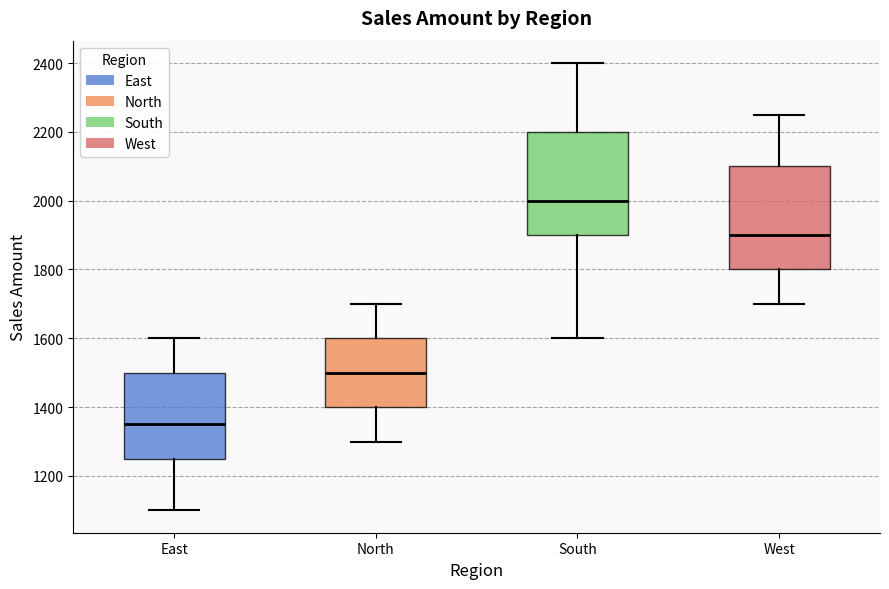

Reading left to right, transcribe this box plot: for each box, give where its median line is, the range the box spans, and where its two whiskers end, as read against the y-axis. The values are not printed on the chart, so give them approximately, as read against the axis.

East: median 1360, box 1260 to 1500, whiskers 1100 to 1600
North: median 1500, box 1400 to 1600, whiskers 1300 to 1700
South: median 2000, box 1900 to 2200, whiskers 1600 to 2400
West: median 1900, box 1800 to 2100, whiskers 1700 to 2260